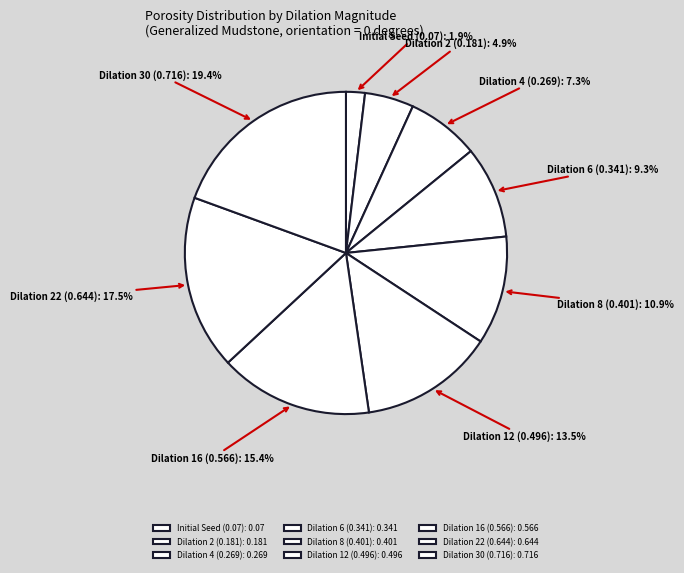

Which slice is the smallest?

Initial Seed (0.07)